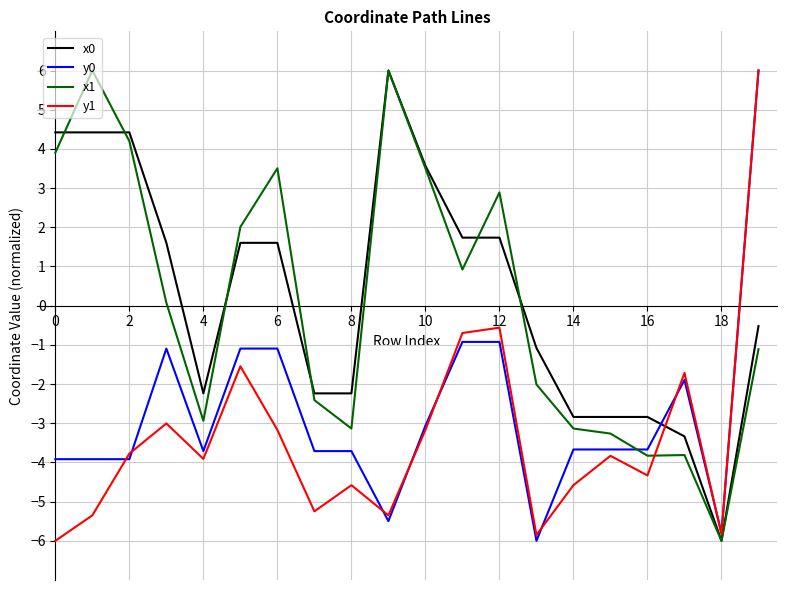

At how many categories does at least one series exceed 5?

3